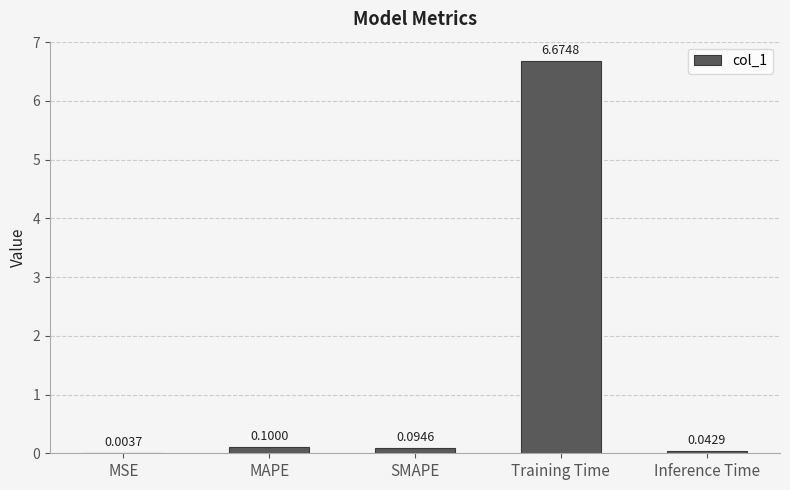

What is the sum of all values?

6.9